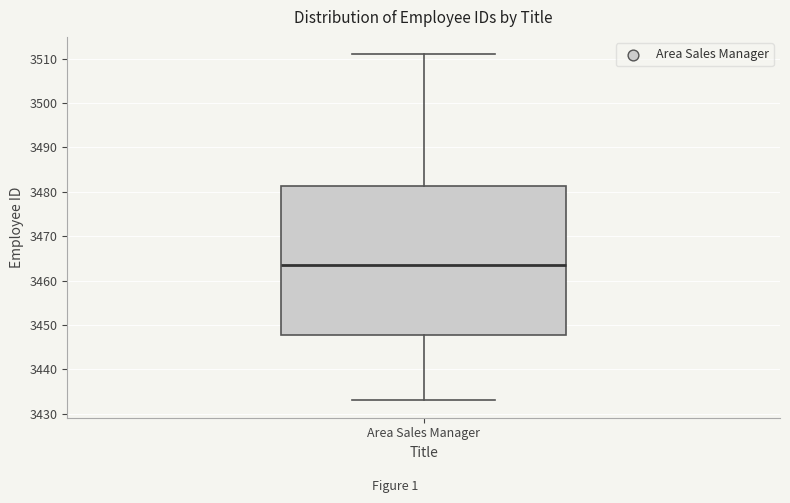

Read this box plot against the y-axis: the position of the median line, the range covered by the box, and the ends of both whiskers. The values are not printed on the chart, so give them approximately, as read against the axis.

median 3464, box 3448 to 3481, whiskers 3433 to 3511